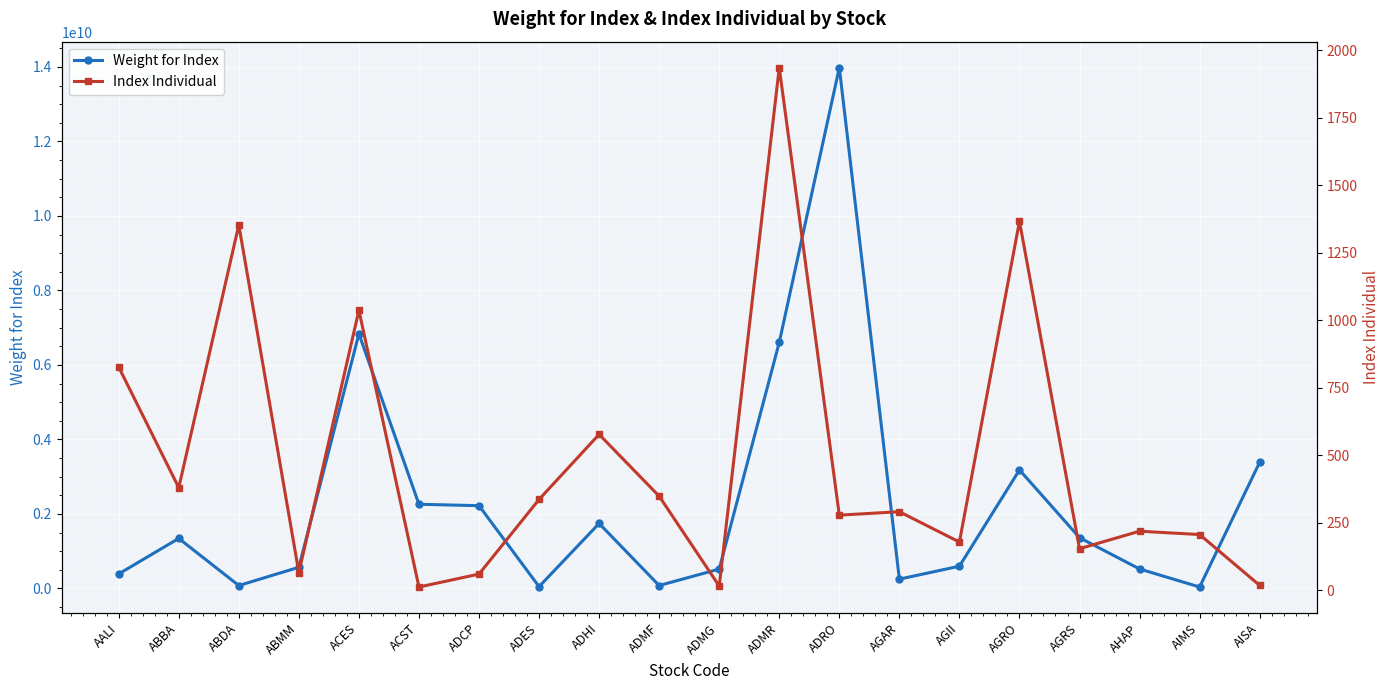

What is the label of the 8th point from the right?

ADRO